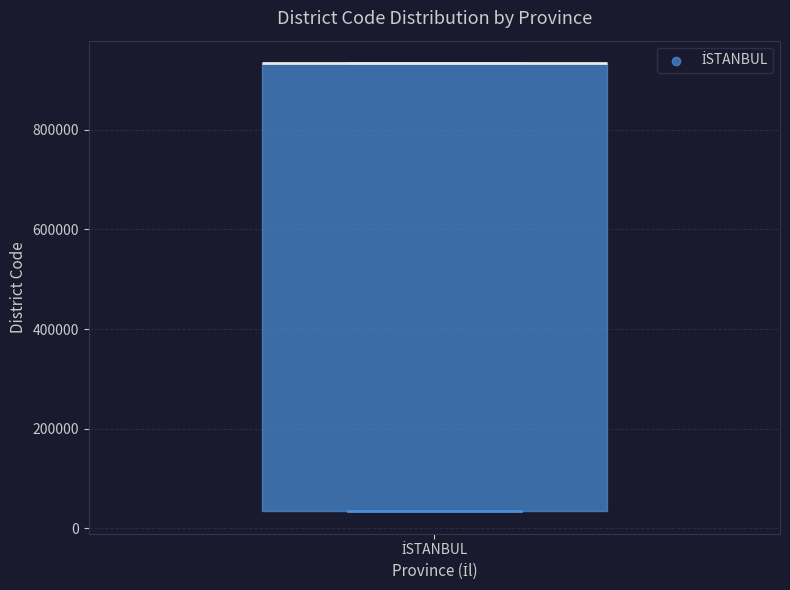

Read this box plot against the y-axis: the position of the median line, the range covered by the box, and the ends of both whiskers. The values are not printed on the chart, so give them approximately, as read against the axis.

median 940000 (drawn on the box's upper edge), box 40000 to 940000, whiskers 40000 to 940000